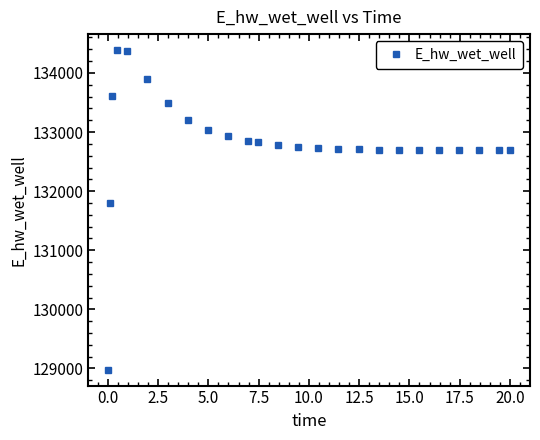

What is the maximum value shown in the chart?

134386.8